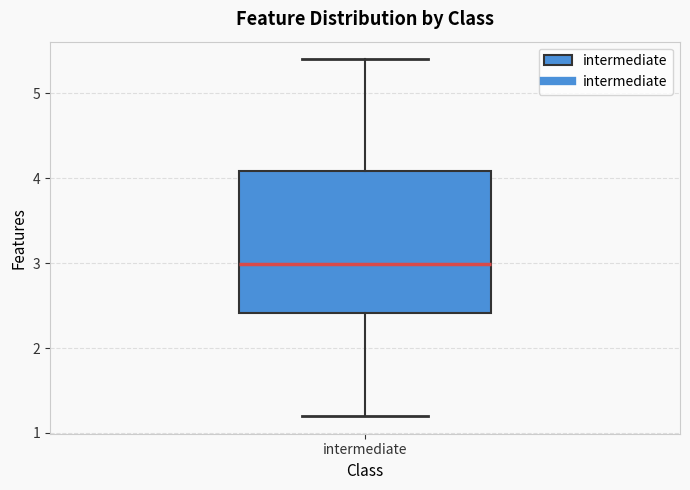

Transcribe this box plot: give where the median line is, the range the box spans, and where the two whiskers end, as read against the y-axis. The values are not printed on the chart, so give them approximately, as read against the axis.

median 3.0, box 2.4 to 4.1, whiskers 1.2 to 5.4